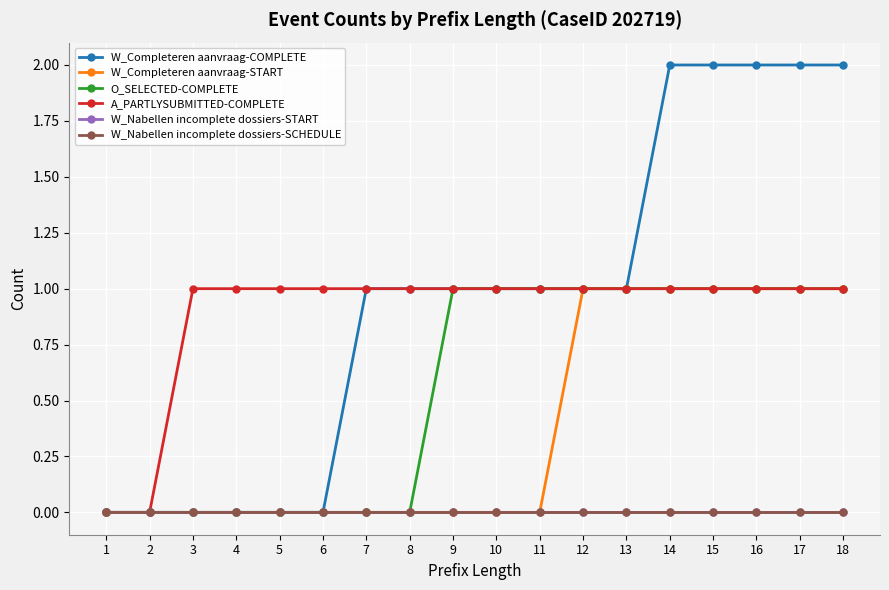

How many lines are shown in the chart?

6